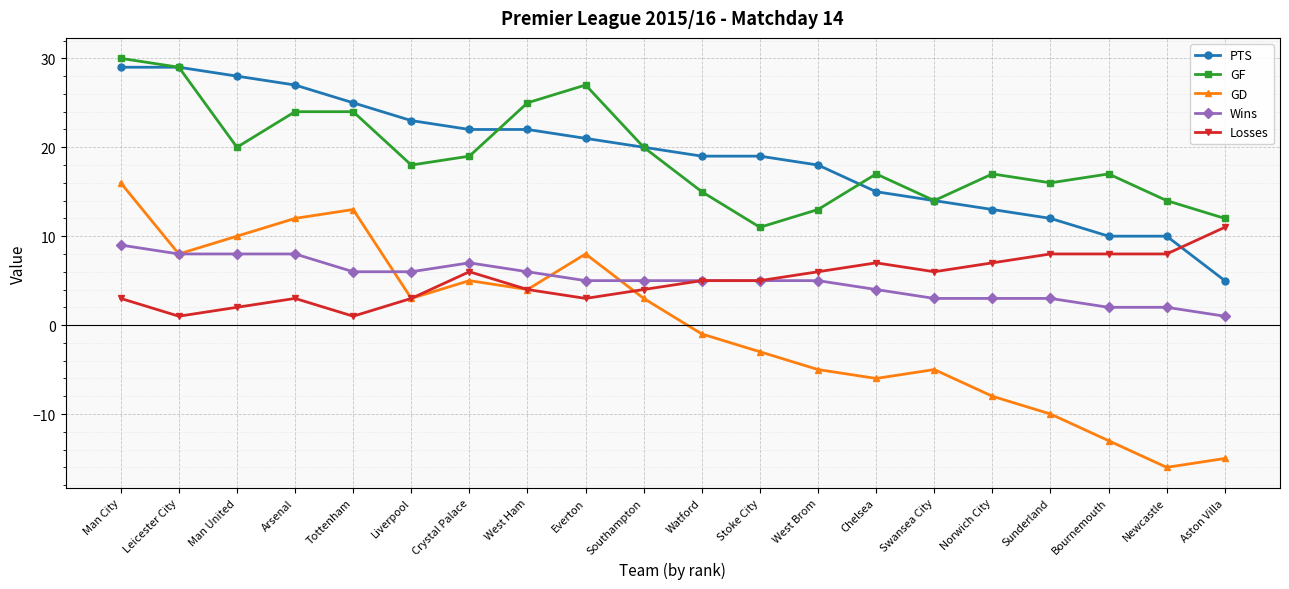

True or false: PTS and GD cross at least once.

False